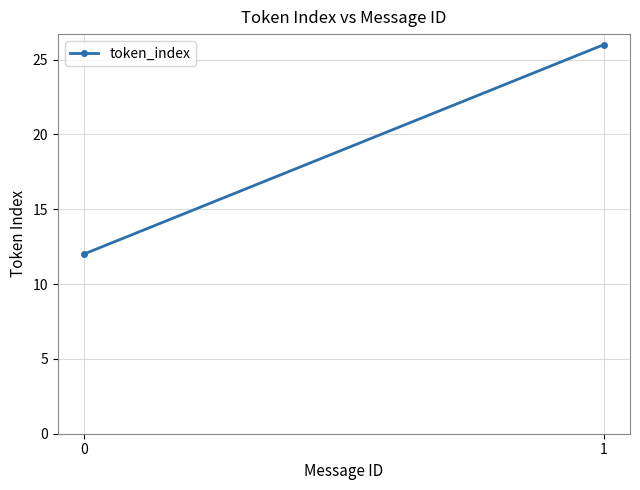

Which category has the highest value across all series?

1